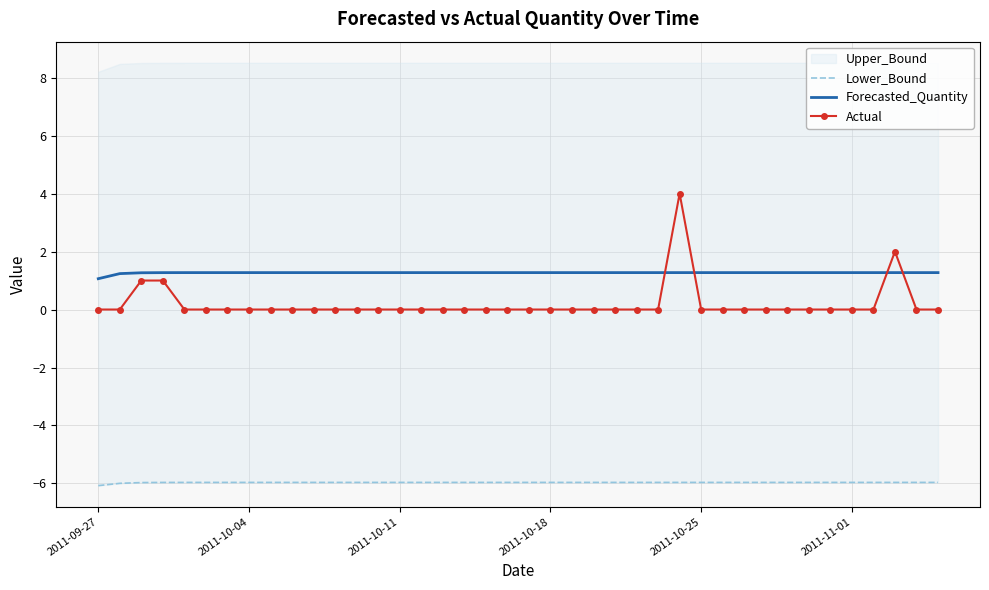

What is the highest value of the Actual series?

4.0